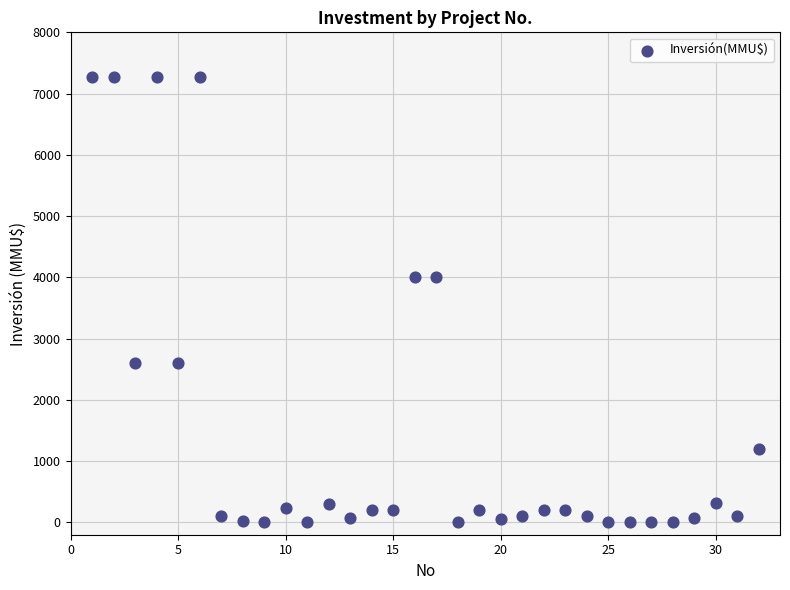

What is the range of Y values (max minus min)?

7263